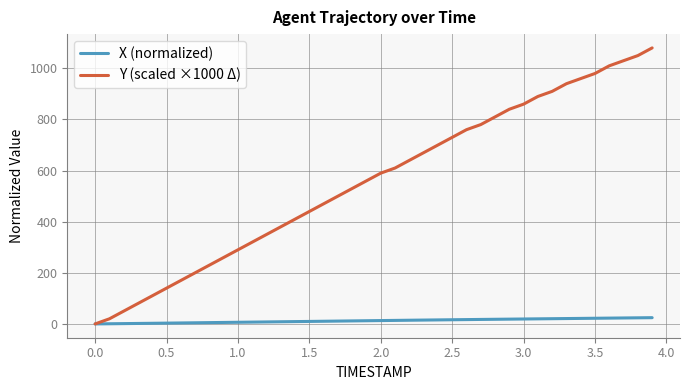

List the series in order of their peak value, lowest first.

X (normalized), Y (scaled ×1000 Δ)